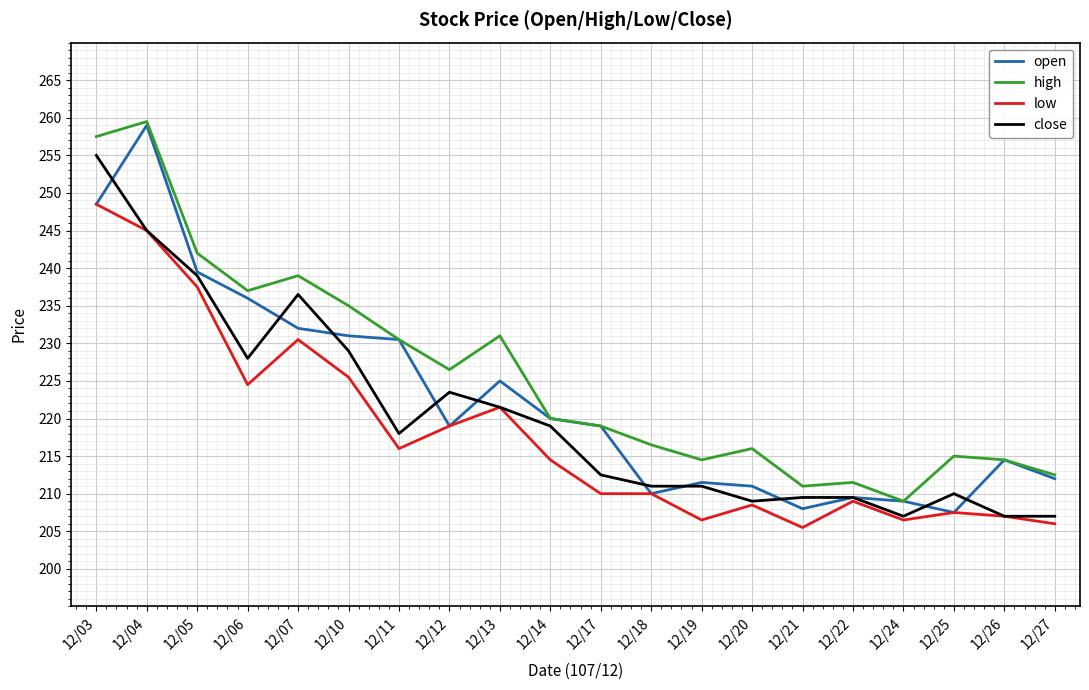

True or false: high and low cross at least once.

False